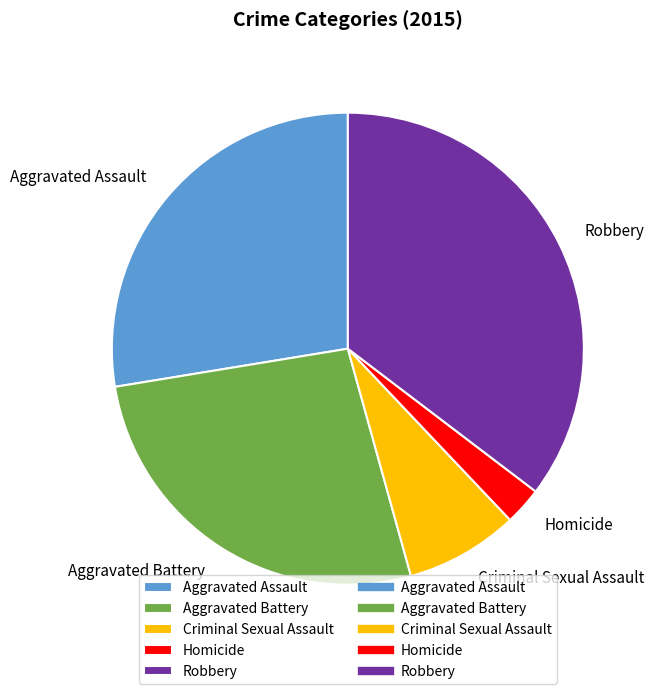

Rank the categories by value from highest to lowest.

Robbery, Aggravated Assault, Aggravated Battery, Criminal Sexual Assault, Homicide